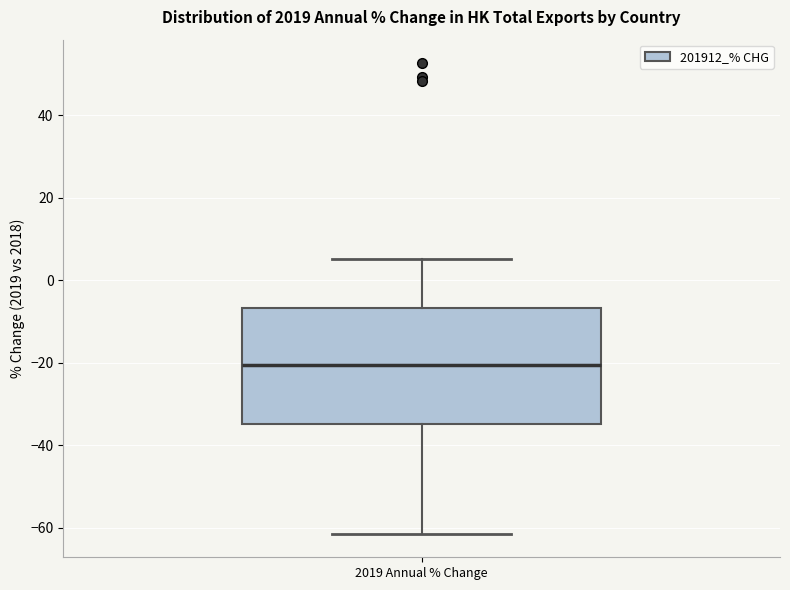

Transcribe this box plot: give where the median line is, the range the box spans, and where the two whiskers end, as read against the y-axis. The values are not printed on the chart, so give them approximately, as read against the axis.

median -20, box -34 to -6, whiskers -62 to 6